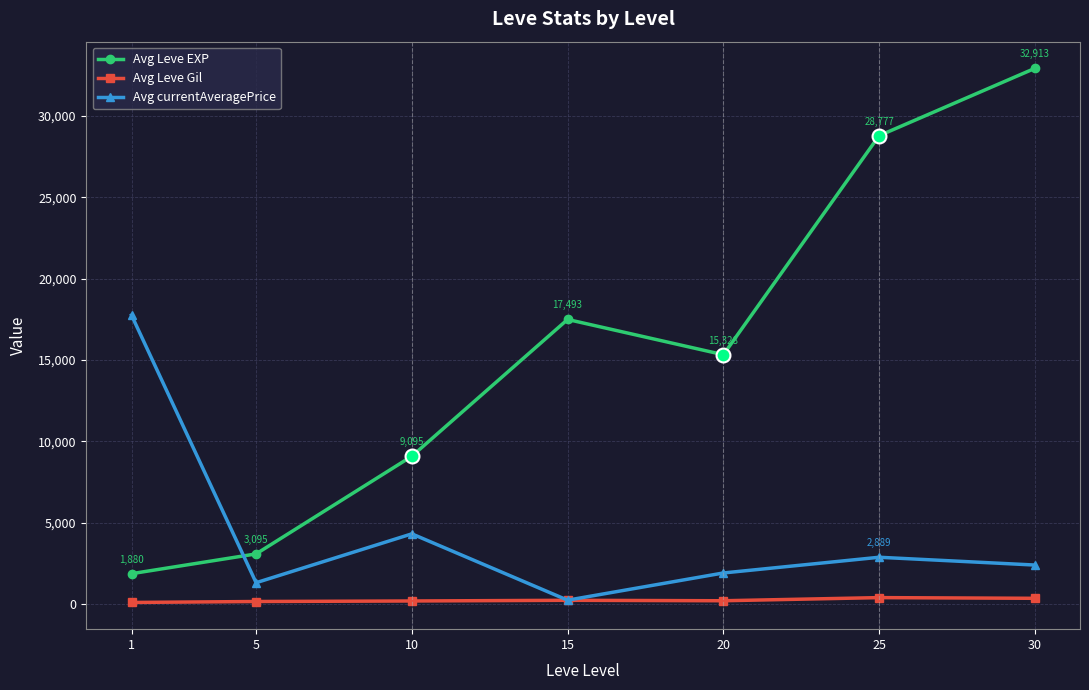

True or false: Avg Leve EXP and Avg Leve Gil cross at least once.

False